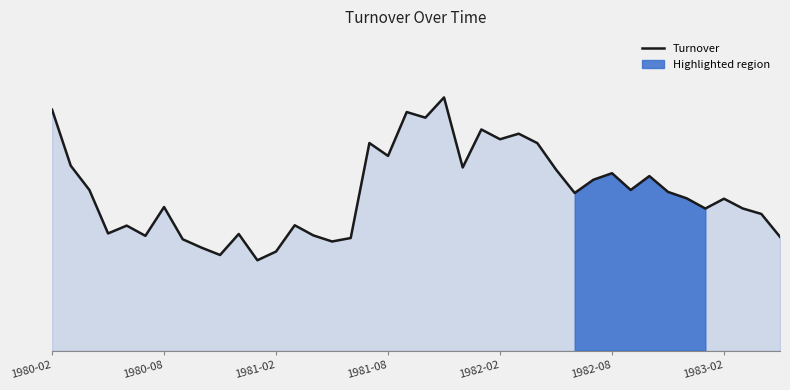

What value does the data have at 19?

3.8